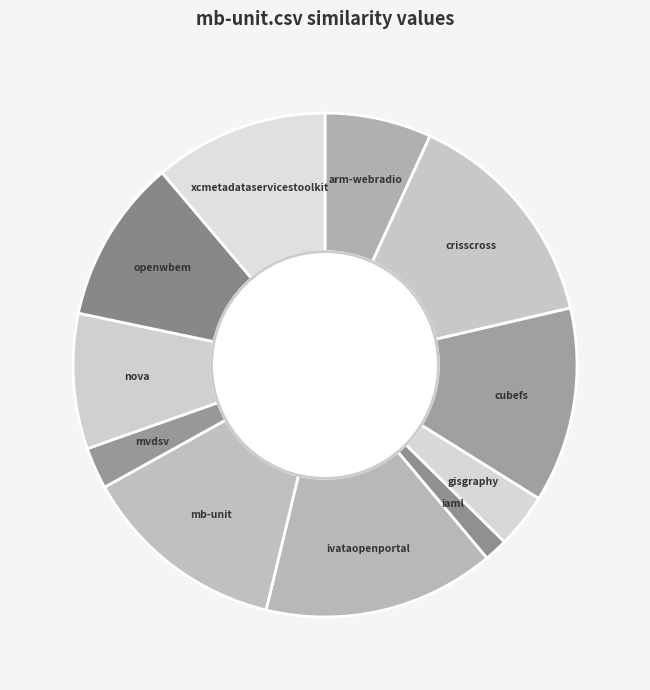

How many slices are in this pie chart?

11